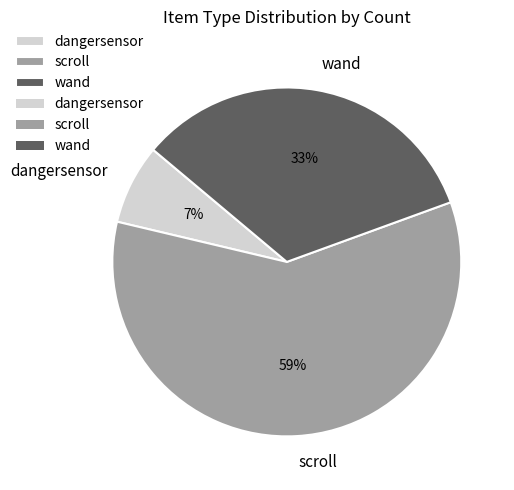

To the nearest percent, what is the combined percentage of scroll and wand?

93%